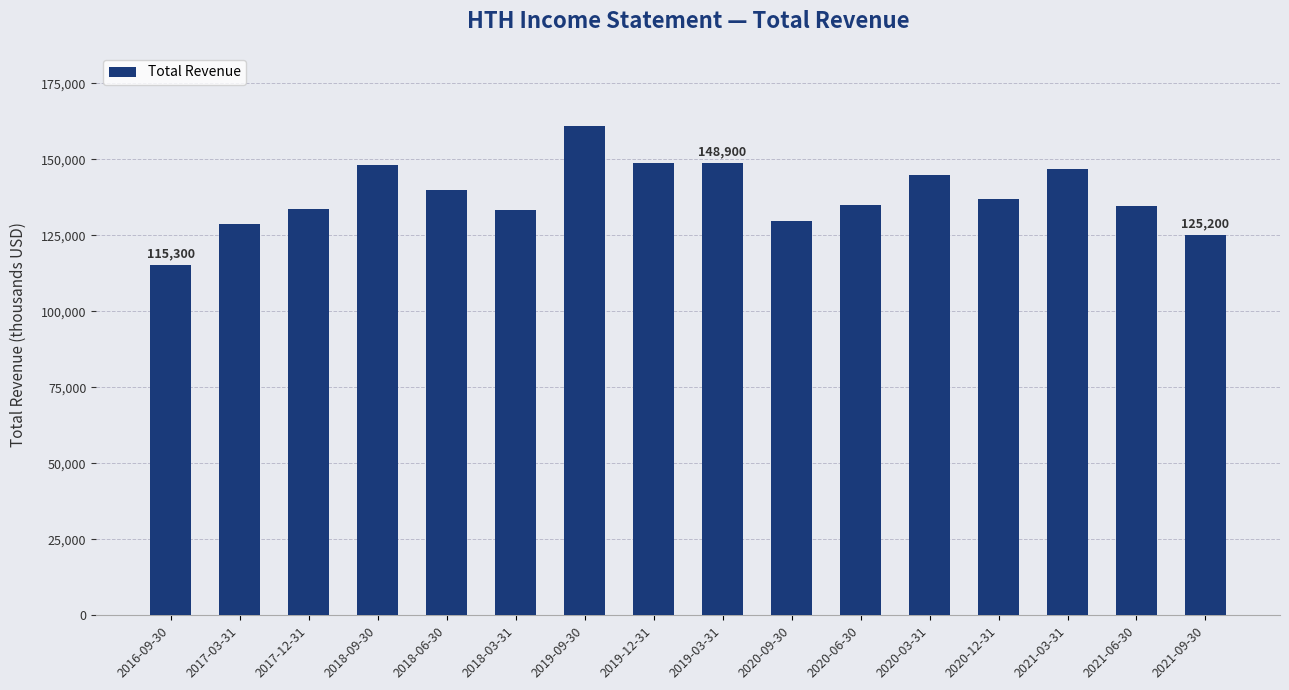

What is the label of the 16th bar from the right?

2016-09-30